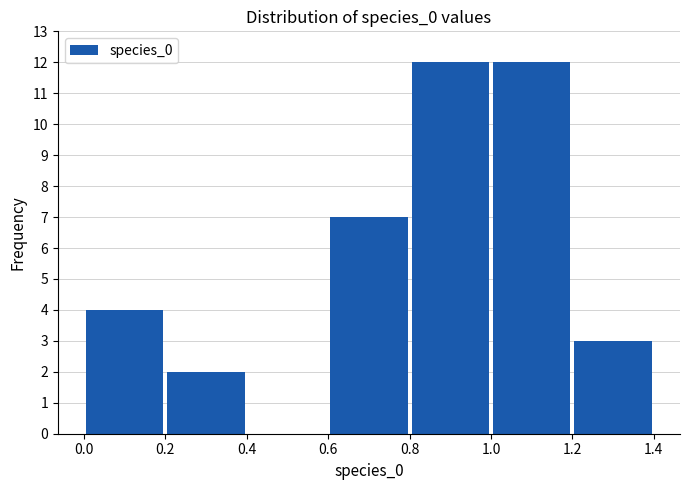

Reading left to right, list every bar in this chart as the range it spans on the x-axis followed by its height. The values are not printed on the chart, so give them approximately, as read against the axis.

0.0 to 0.2: 4
0.2 to 0.4: 2
0.4 to 0.6: 0
0.6 to 0.8: 7
0.8 to 1.0: 12
1.0 to 1.2: 12
1.2 to 1.4: 3